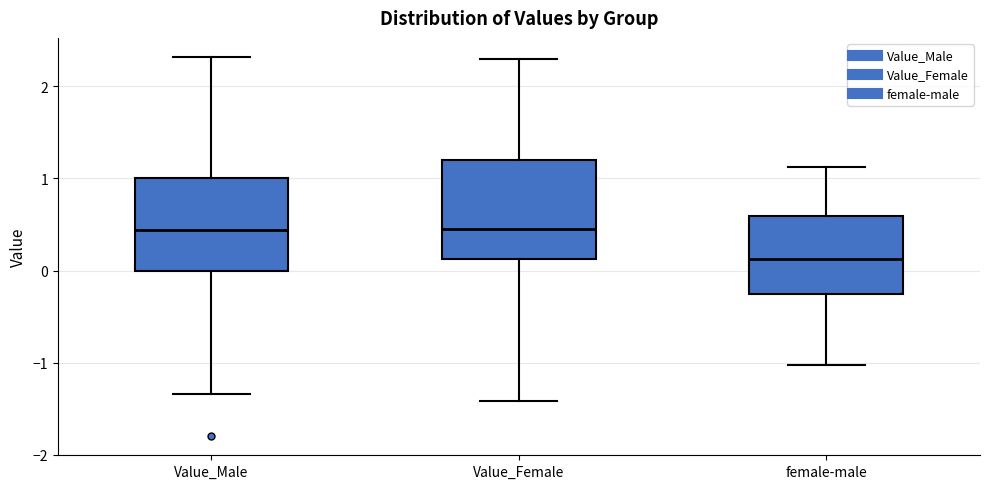

Reading left to right, read every box against the y-axis: the position of its median line, the range the box covers, and the ends of its whiskers. The values are not printed on the chart, so give them approximately, as read against the axis.

Value_Male: median 0.4, box 0.0 to 1.0, whiskers -1.3 to 2.3
Value_Female: median 0.5, box 0.1 to 1.2, whiskers -1.4 to 2.3
female-male: median 0.1, box -0.3 to 0.6, whiskers -1.0 to 1.1